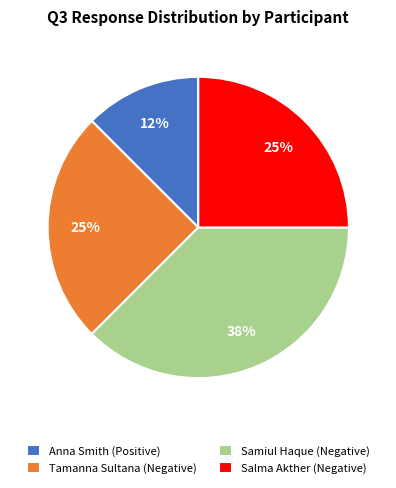

To the nearest percent, what percentage of the pie is Tamanna Sultana (Negative)?

25%